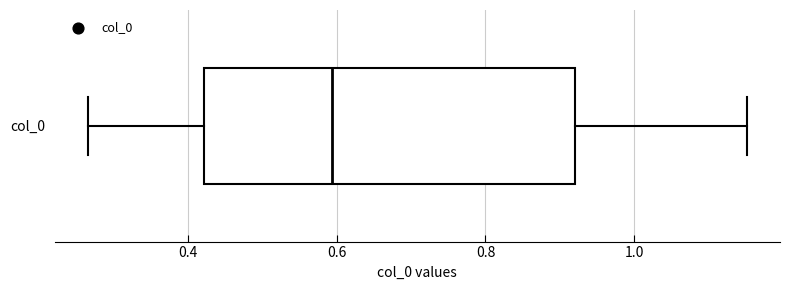

Read this box plot against the x-axis: the position of the median line, the range covered by the box, and the ends of both whiskers. The values are not printed on the chart, so give them approximately, as read against the axis.

median 0.60, box 0.42 to 0.92, whiskers 0.26 to 1.16